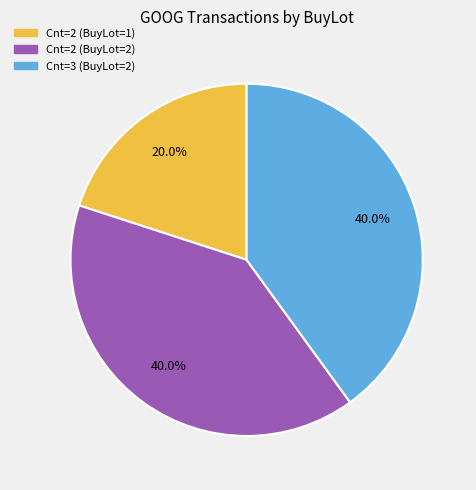

True or false: Cnt=2 (BuyLot=1) accounts for 9% of the total.

False